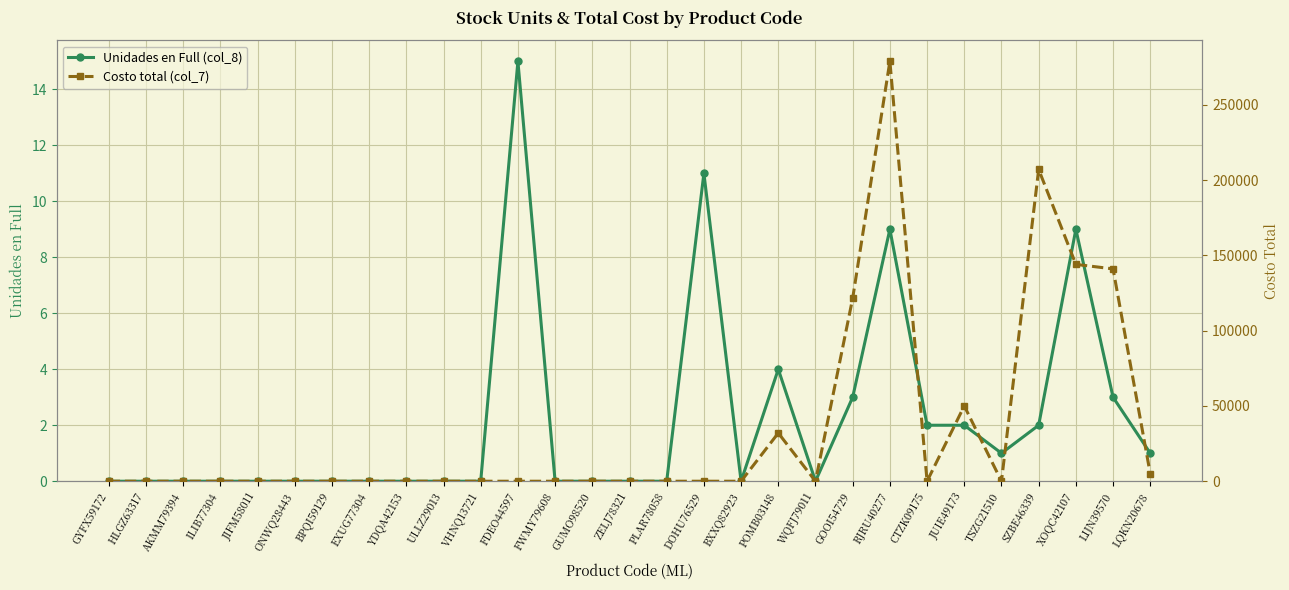

Which has a higher value, RJRU40277 or GYFX59172?

RJRU40277